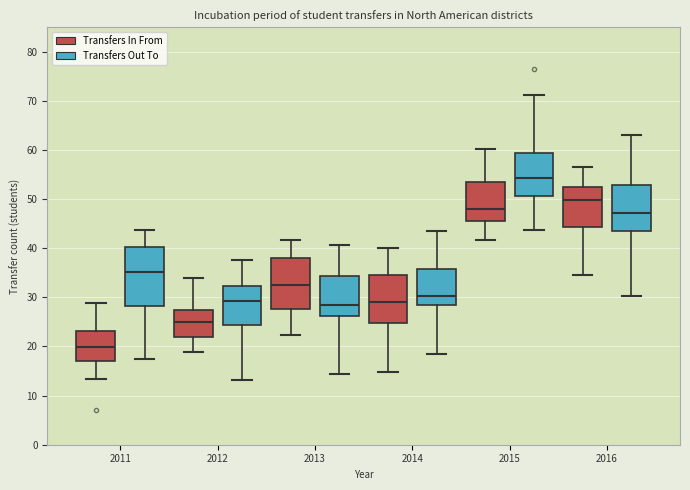

Which box's median line is the highest?

2015 (Transfers Out To)